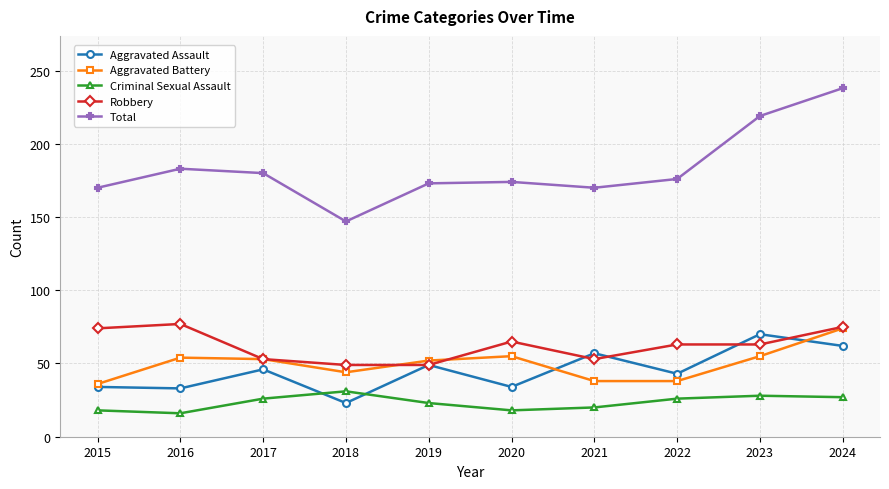

True or false: Robbery and Criminal Sexual Assault intersect in this chart.

False